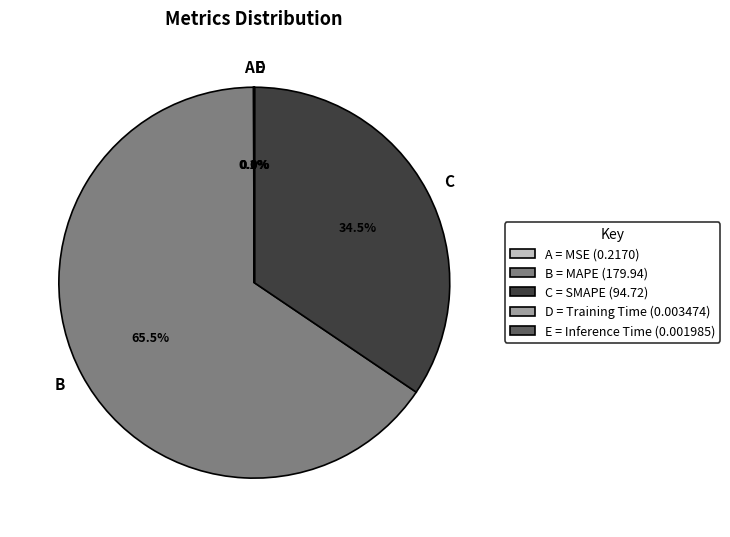

Is B the majority of the pie?

Yes